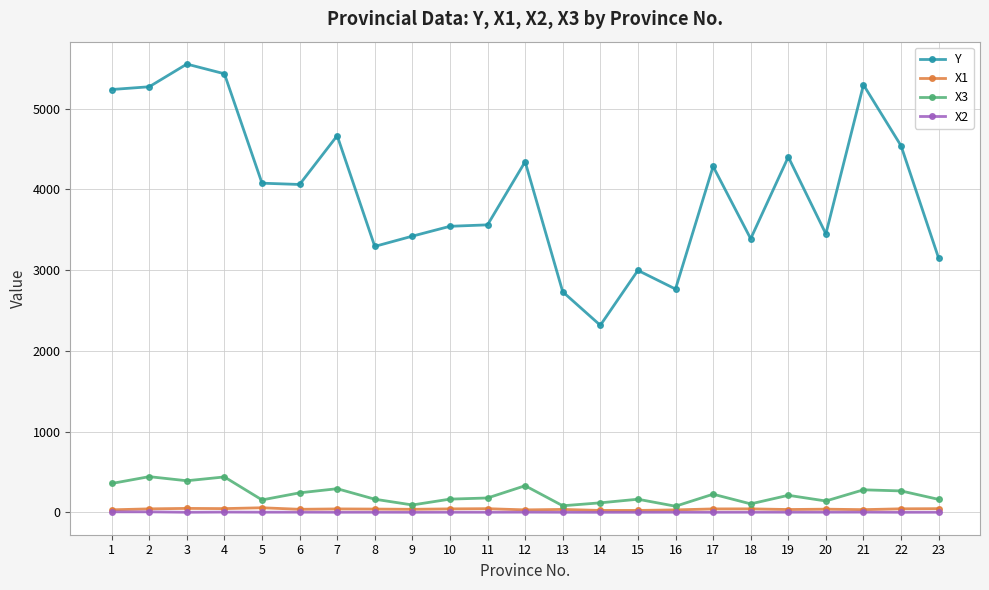

True or false: X2 and X3 intersect in this chart.

False